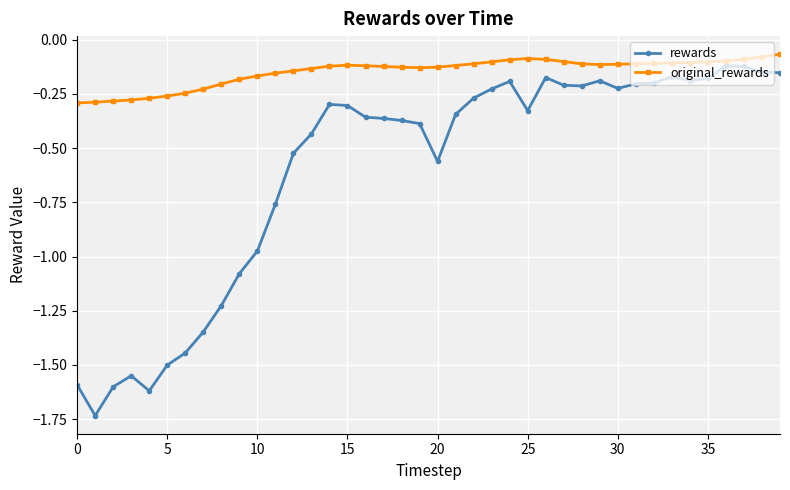

What is the difference between the maximum and minimum values in the original_rewards series?

0.2